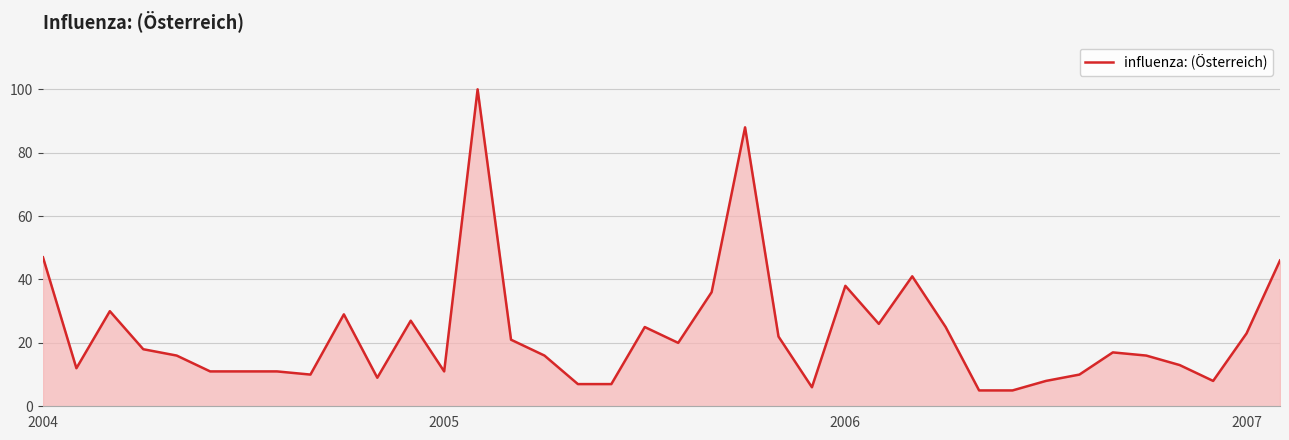

What is the difference between the maximum and minimum values?

95